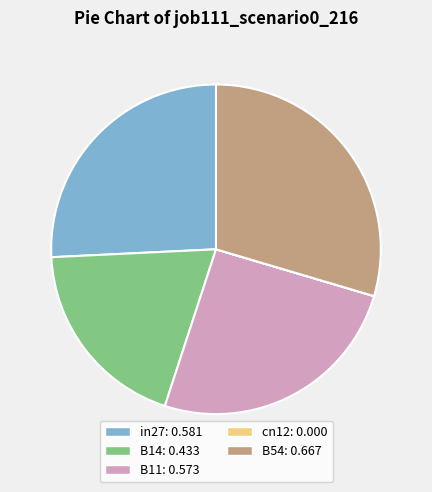

Combined, do in27 and B14 account for over 50%?

No